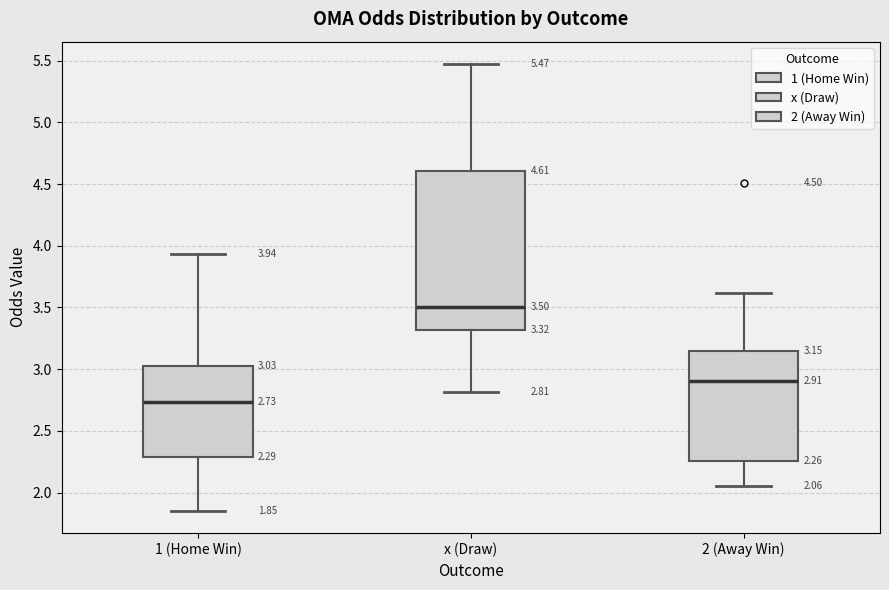

Comparing the boxes themselves (not the whiskers), which one is the tallest?

x (Draw)